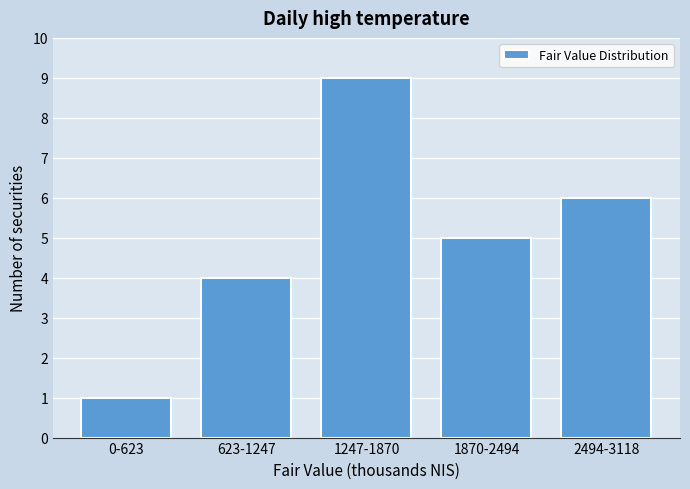

Reading right to left, list all the values displayed in this chart.

2494-3118=6	1870-2494=5	1247-1870=9	623-1247=4	0-623=1